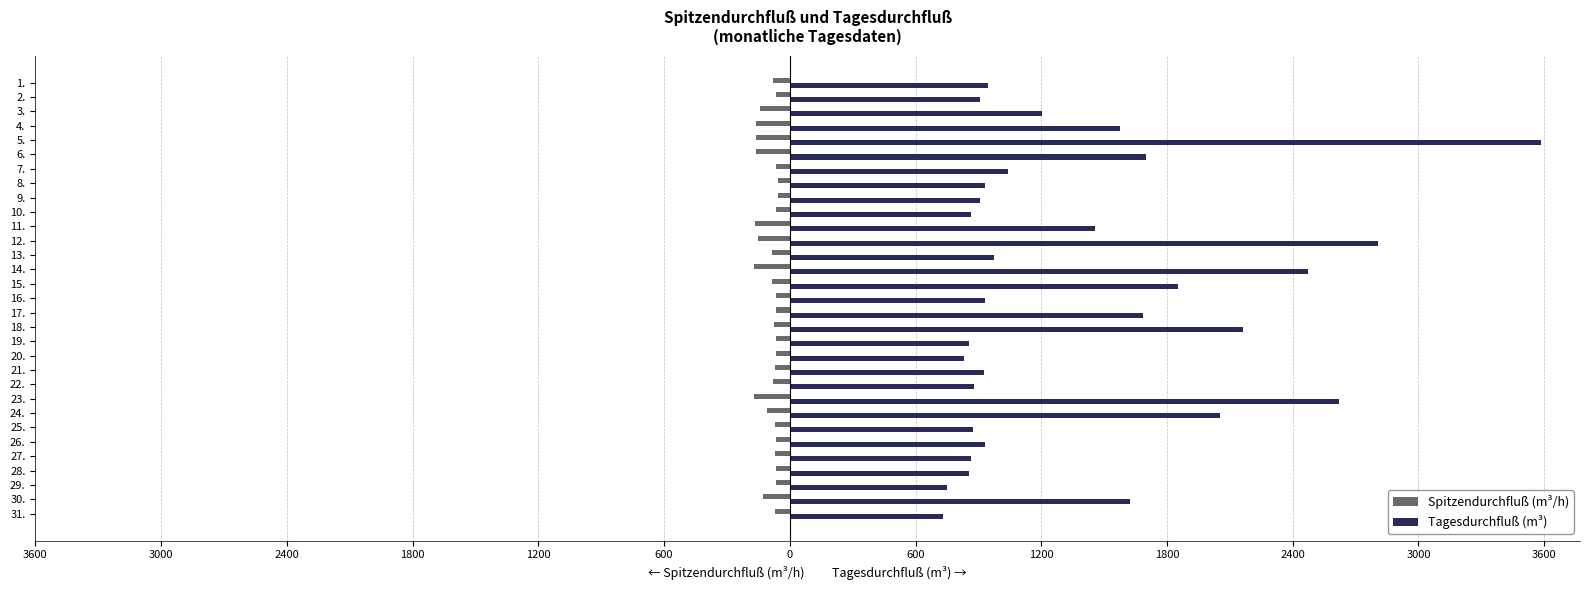

How many data points does each series have?

31